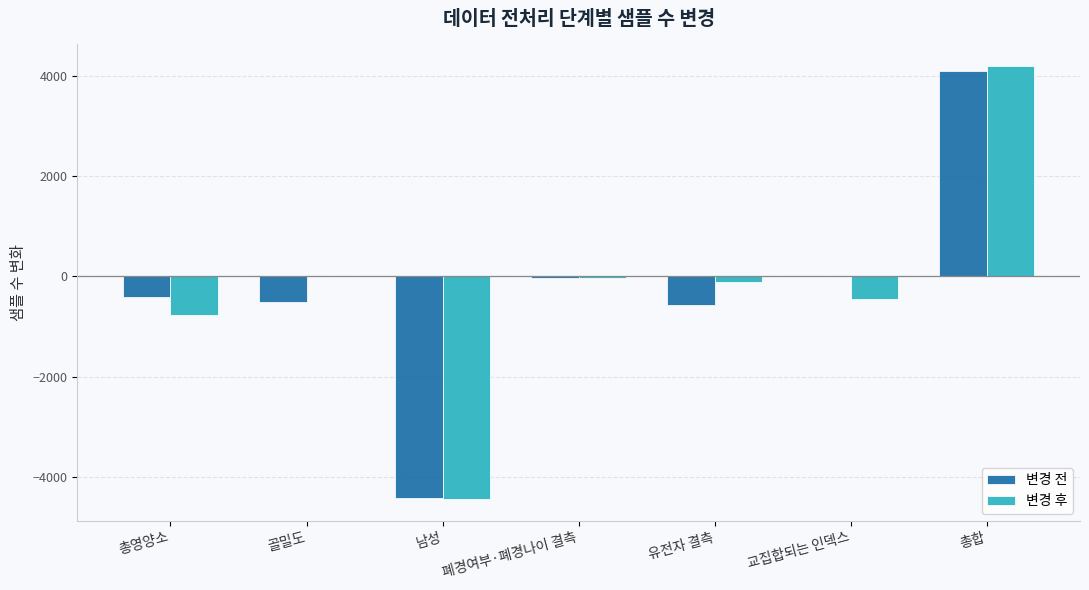

Which series changed the most between 골밀도 and 총합?

변경 전